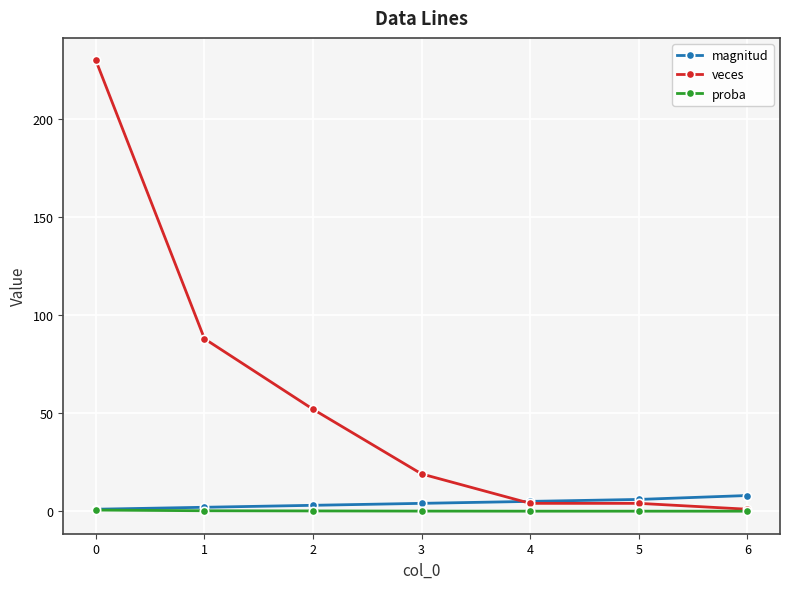

Which series has the largest range (max minus min)?

veces